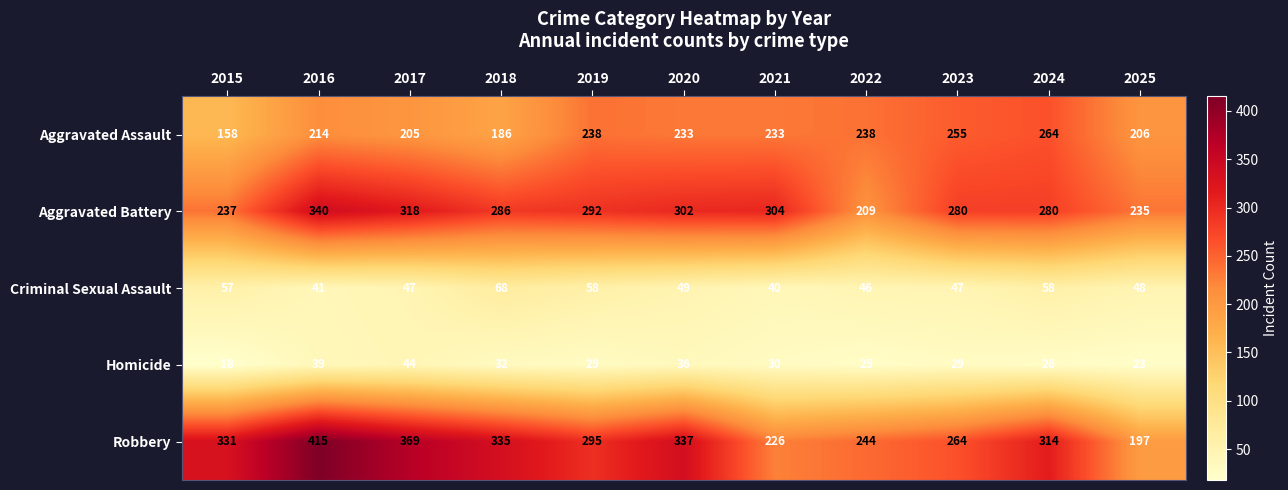

What is the spread (max minus min) of values at 2015?

313